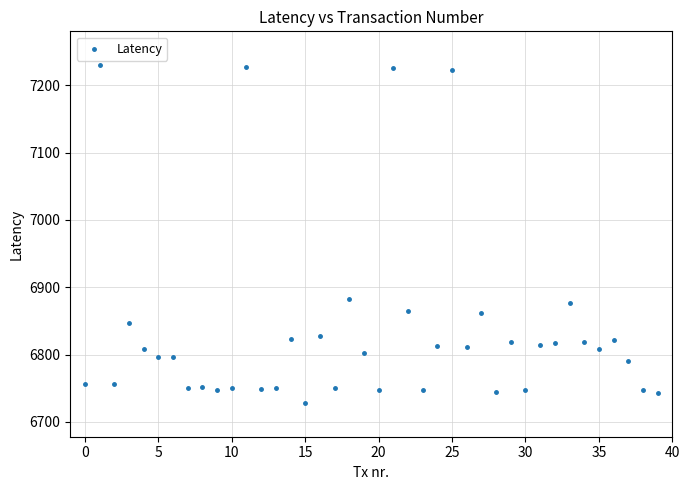

What is the range of Y values (max minus min)?

502